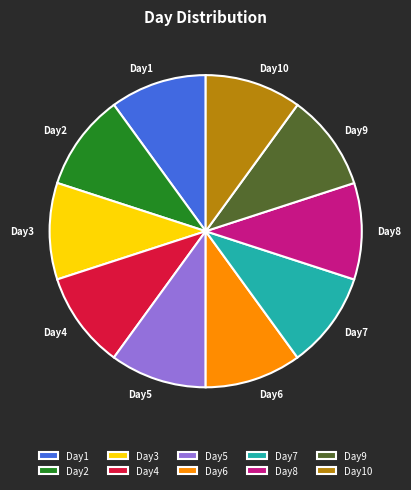

Is it true that Day7 is 22% of the pie?

False